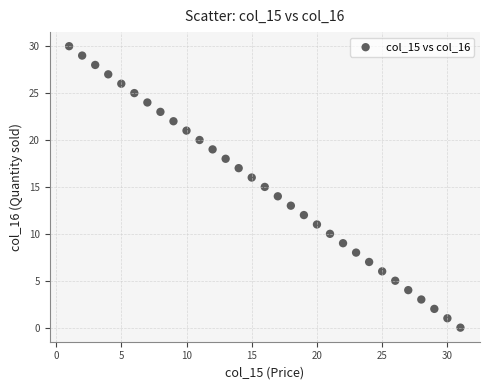

What is the range of X values (max minus min)?

30